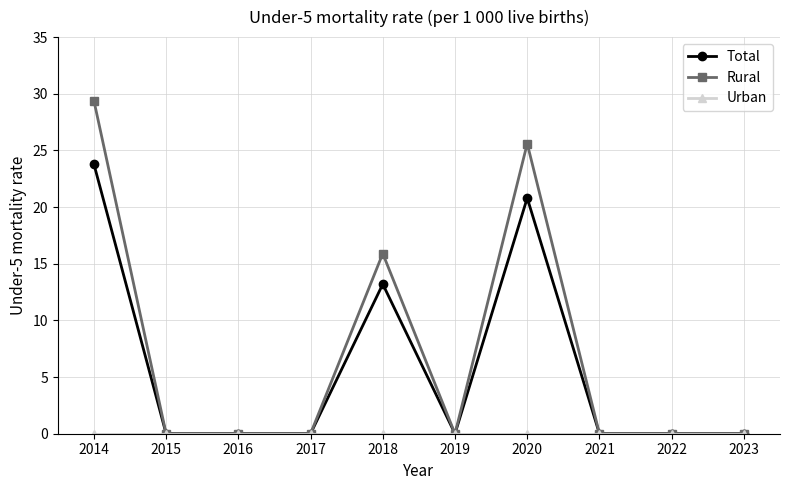

Is it true that Total equals -11.9 at 2023?

False